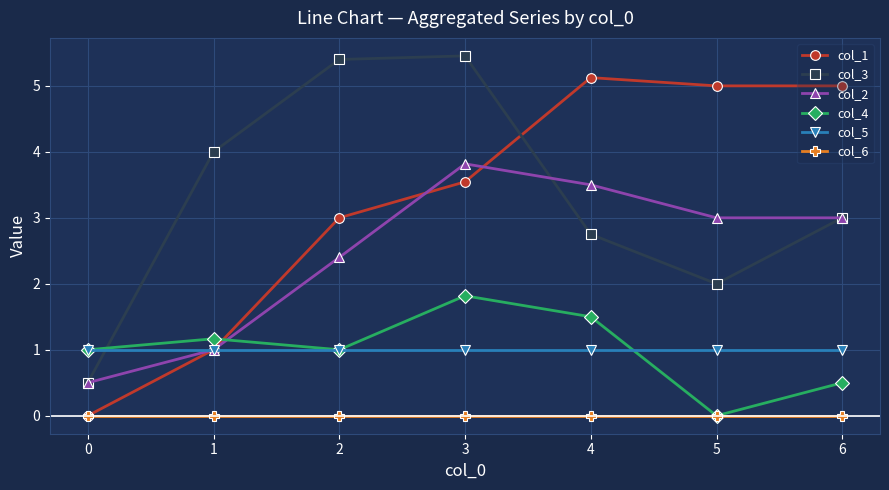

Is it true that col_6 equals 0.0 at 4?

True